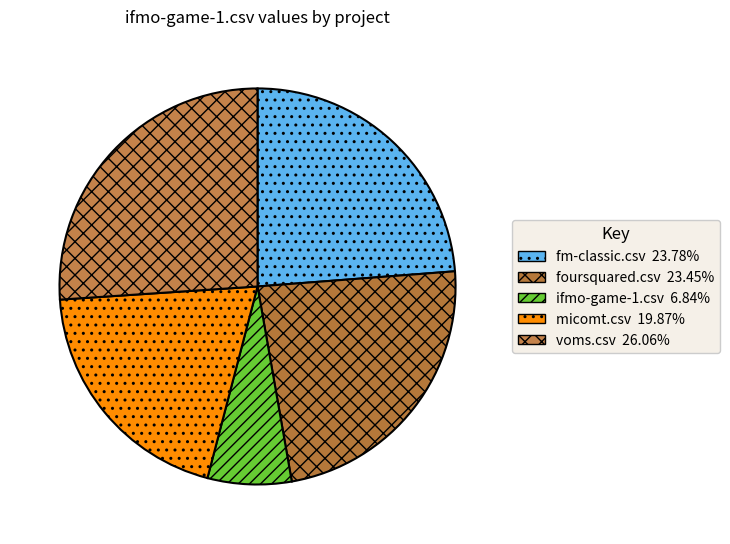

Count the number of slices in the pie.

5